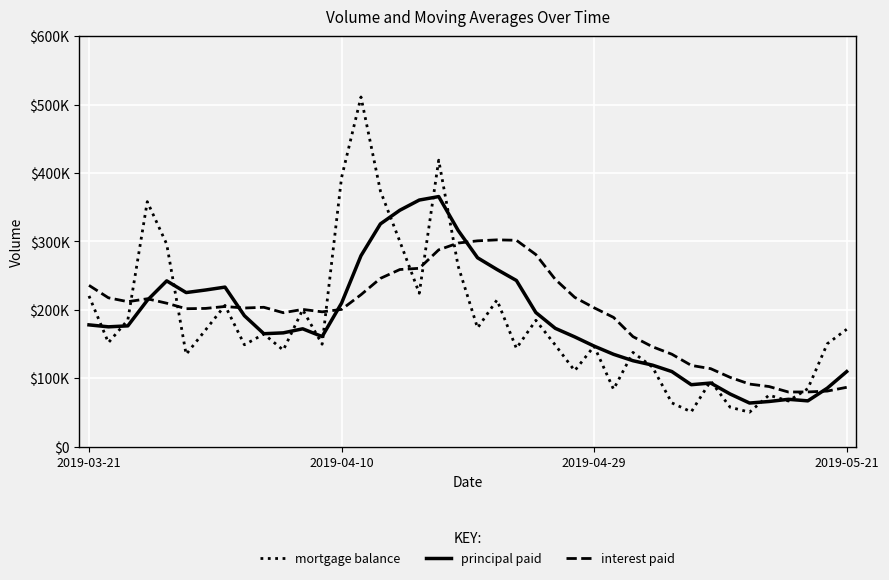

Where is the first local maximum for principal paid?

4